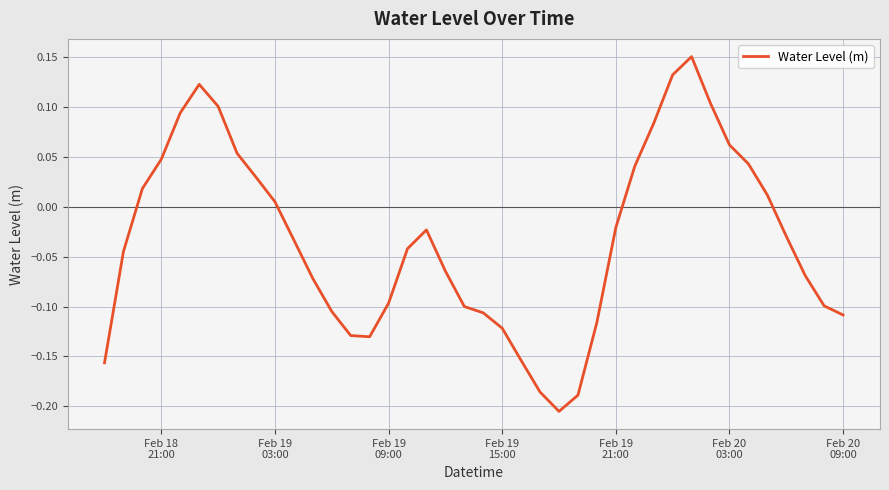

Reading right to left, list all the values displayed in this chart.

-0.1	-0.1	-0.1	-0.0	0.0	0.0	0.1	0.1	0.2	0.1	0.1	0.0	-0.0	-0.1	-0.2	-0.2	-0.2	-0.2	-0.1	-0.1	-0.1	-0.1	-0.0	-0.0	-0.1	-0.1	-0.1	-0.1	-0.1	-0.0	0.0	0.0	0.1	0.1	0.1	0.1	0.0	0.0	-0.0	-0.2